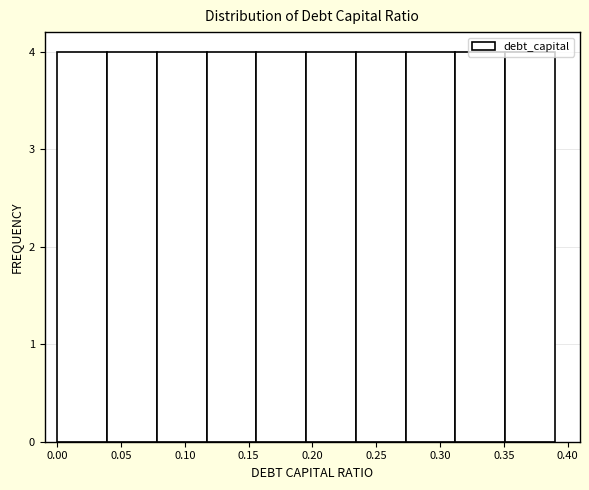

Reading left to right, list every bar in this chart as the range it spans on the x-axis followed by its height. Neither the bar edges nor the heights are printed on the chart, so give them approximately, as read against the axes.

0.000 to 0.039: 4
0.039 to 0.078: 4
0.078 to 0.117: 4
0.117 to 0.156: 4
0.156 to 0.195: 4
0.195 to 0.234: 4
0.234 to 0.273: 4
0.273 to 0.312: 4
0.312 to 0.351: 4
0.351 to 0.390: 4